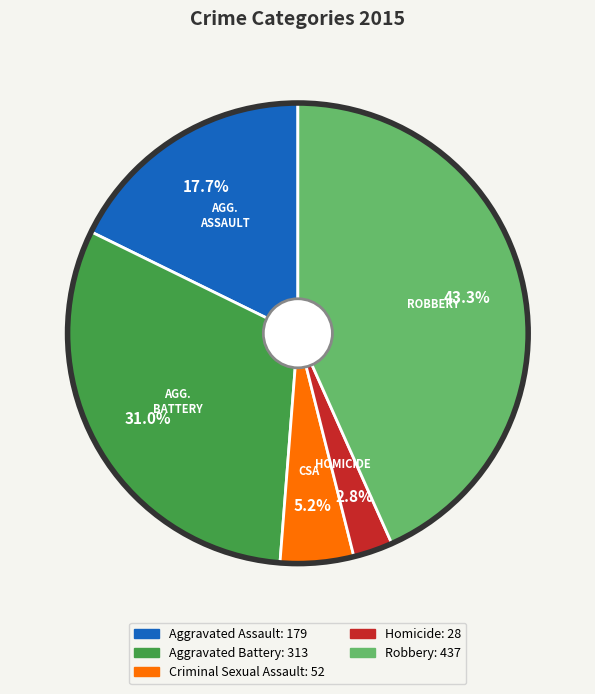

How many segments does this pie chart have?

5